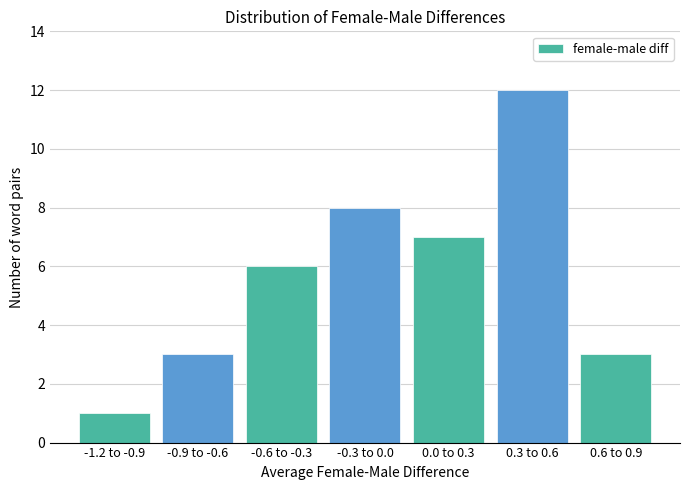

Reading left to right, extract all data points from this chart.

1	3	6	8	7	12	3